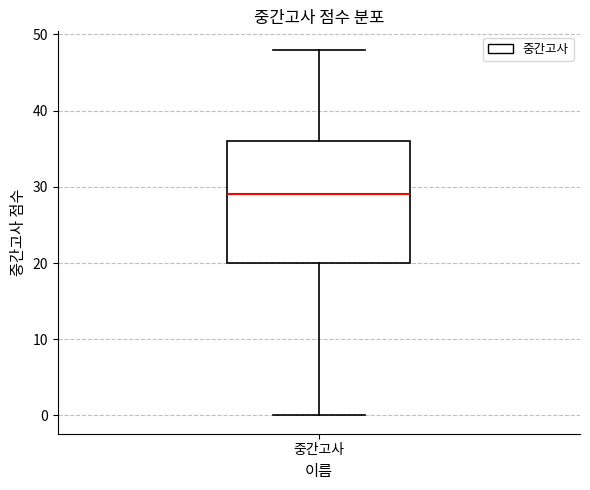

Transcribe this box plot: give where the median line is, the range the box spans, and where the two whiskers end, as read against the y-axis. The values are not printed on the chart, so give them approximately, as read against the axis.

median 29, box 20 to 36, whiskers 0 to 48